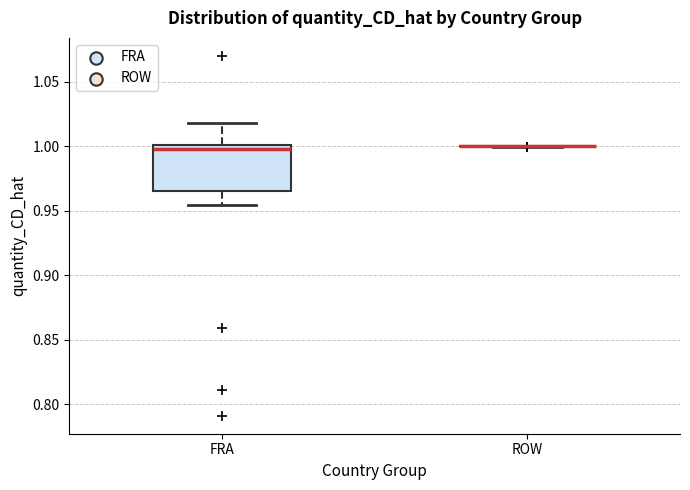

Reading left to right, read every box against the y-axis: the position of its median line, the range the box covers, and the ends of its whiskers. The values are not printed on the chart, so give them approximately, as read against the axis.

FRA: median 1.000 (just below the box's upper edge), box 0.965 to 1.000, whiskers 0.955 to 1.020
ROW: box collapsed to a line at 1.000, whiskers 1.000 to 1.000